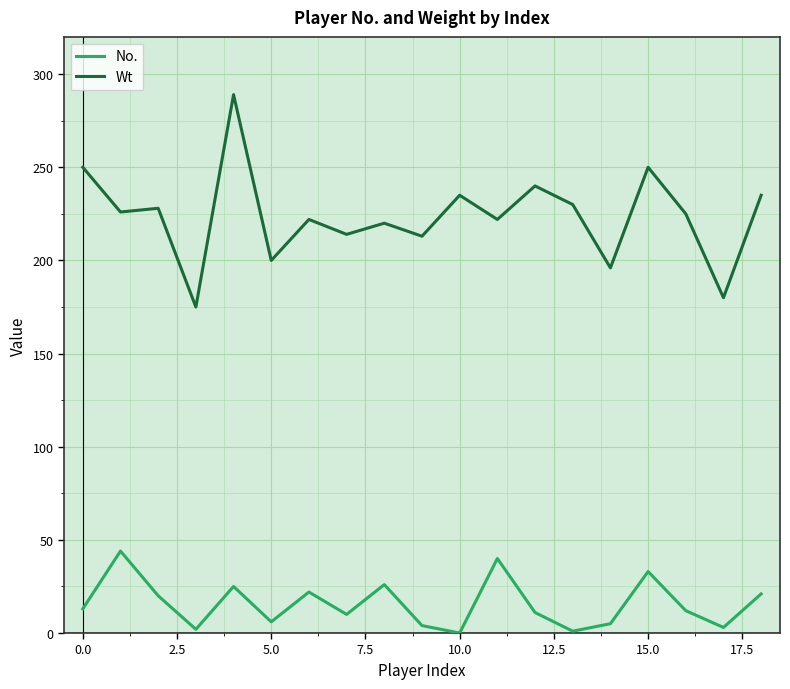

Which series has the largest range (max minus min)?

Wt